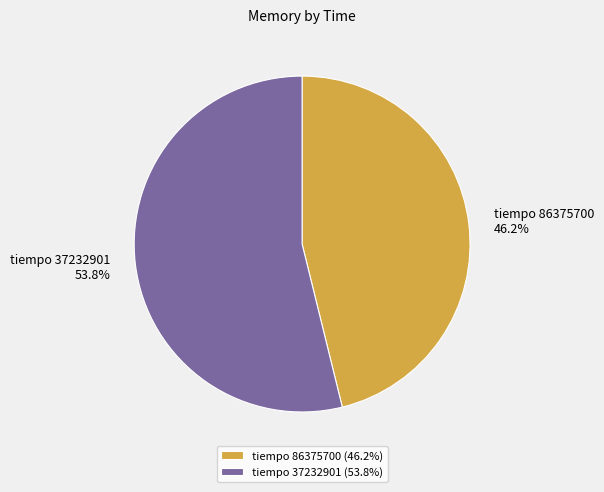

Does any single category account for the majority?

Yes